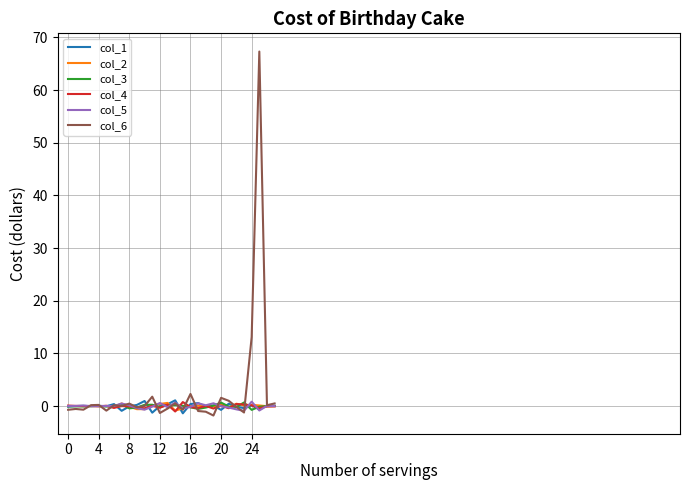

True or false: col_2 has more than 1 points higher than both neighbors.

True